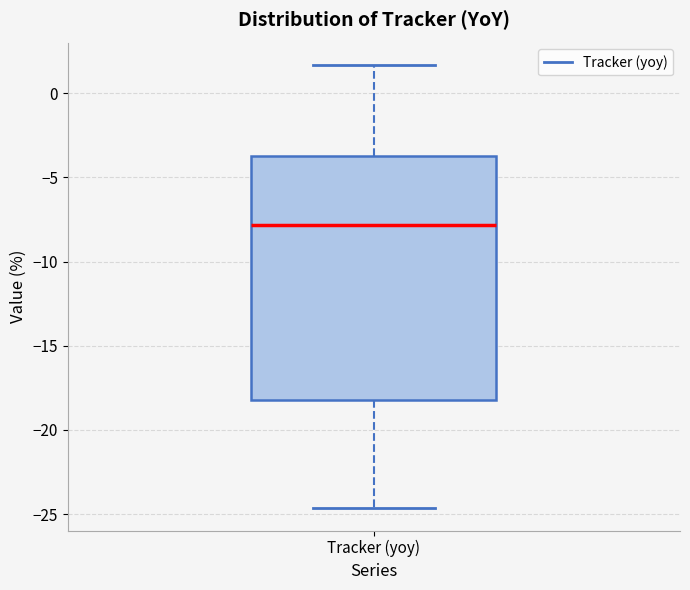

Transcribe this box plot: give where the median line is, the range the box spans, and where the two whiskers end, as read against the y-axis. The values are not printed on the chart, so give them approximately, as read against the axis.

median -8.0, box -18.0 to -3.5, whiskers -24.5 to 1.5